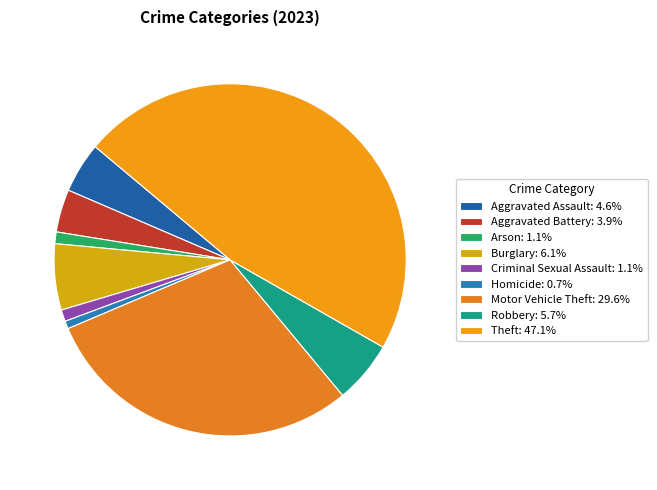

To the nearest percent, what percentage of the pie is Theft?

47%